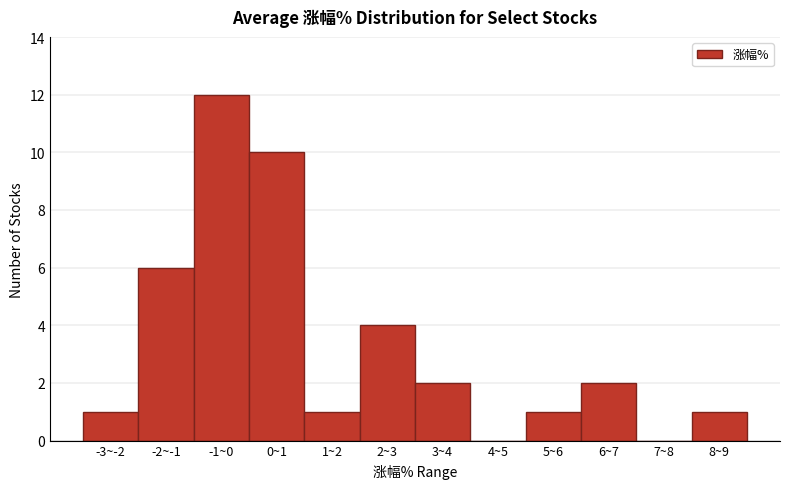

Reading left to right, transcribe all the data shown in this chart.

-3~-2=1	-2~-1=6	-1~0=12	0~1=10	1~2=1	2~3=4	3~4=2	4~5=0	5~6=1	6~7=2	7~8=0	8~9=1